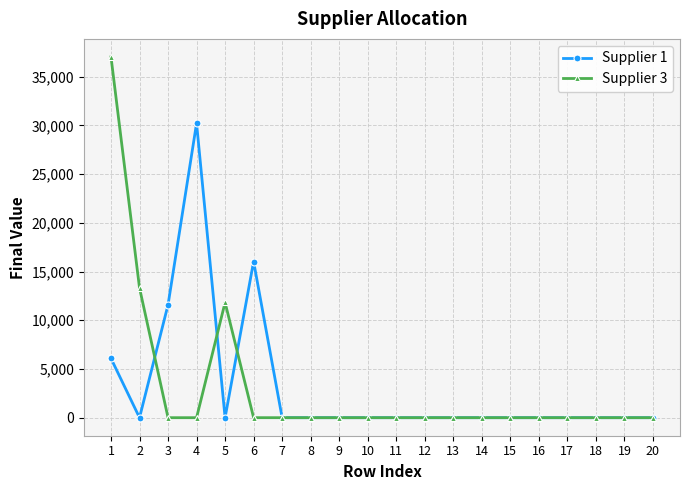

At which label is Supplier 3 closest to 18519?

2